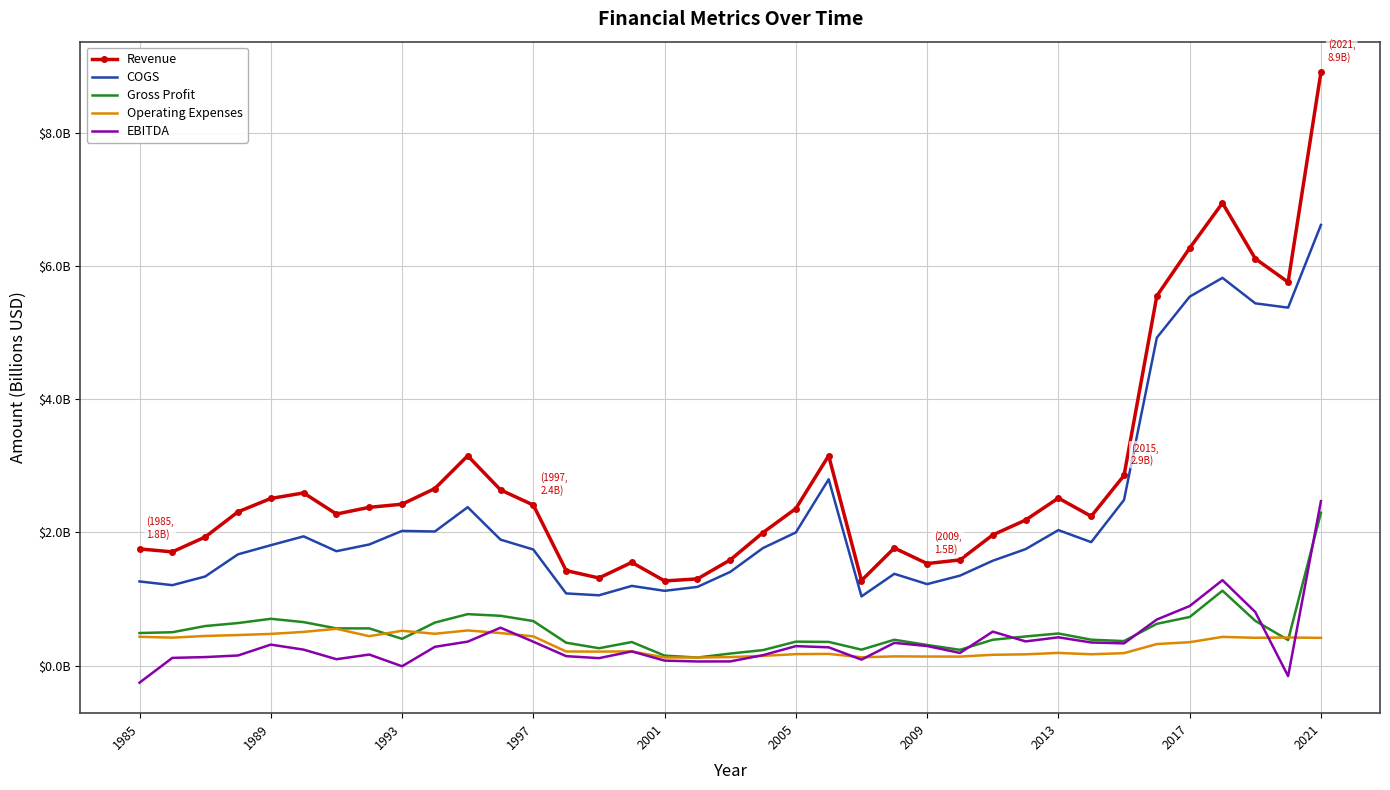

At how many categories does at least one series exceed 8?

1